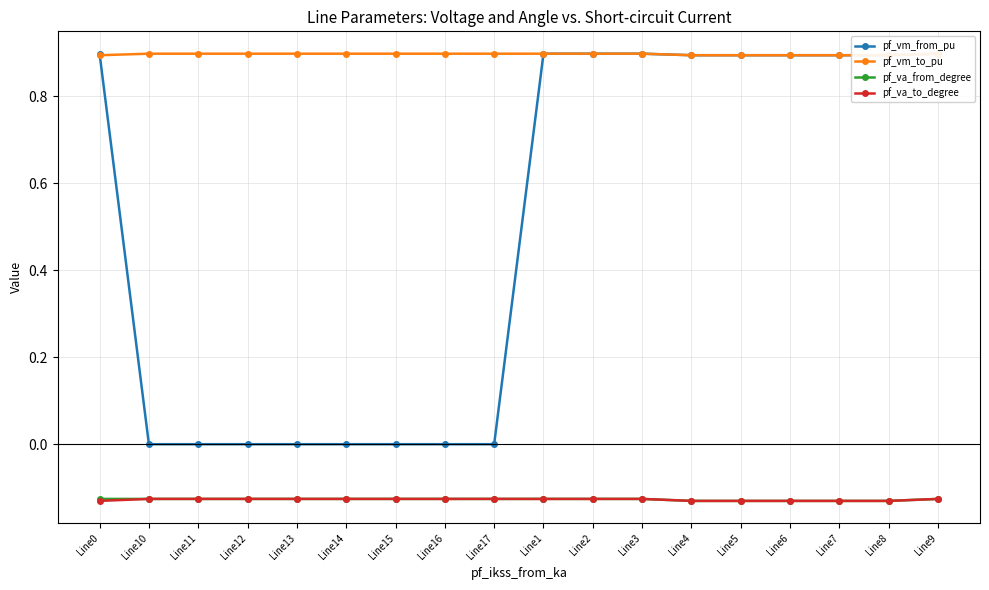

Which has a higher value, Line6 or Line13?

Line6